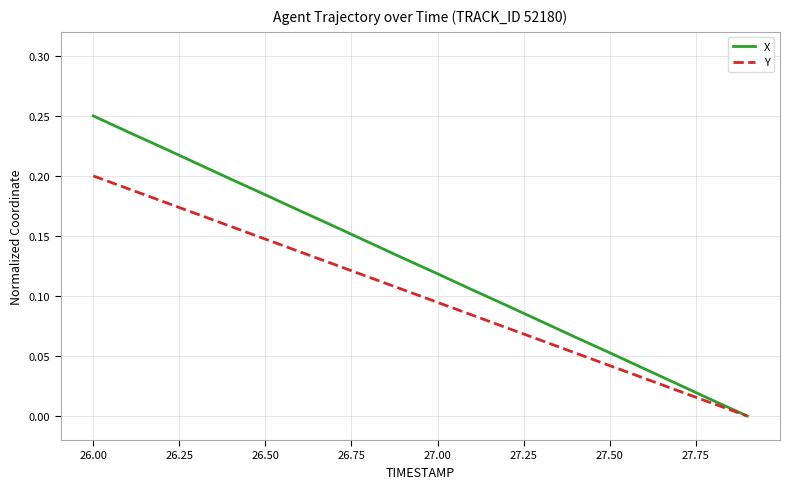

Which series has the largest total across all categories?

X